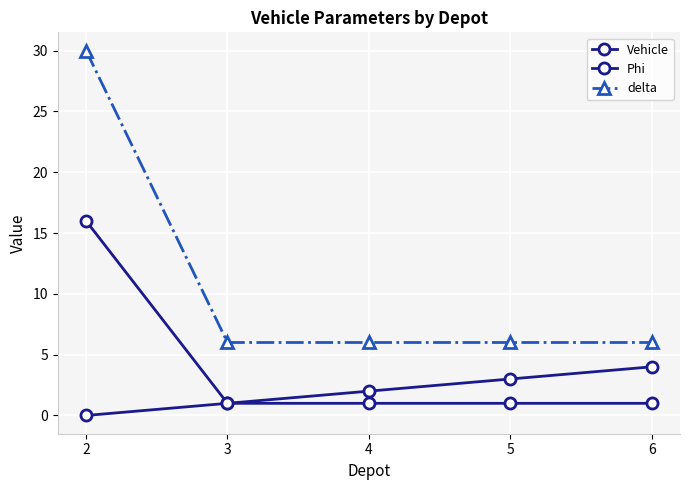

What is the spread (max minus min) of values at 6?

5